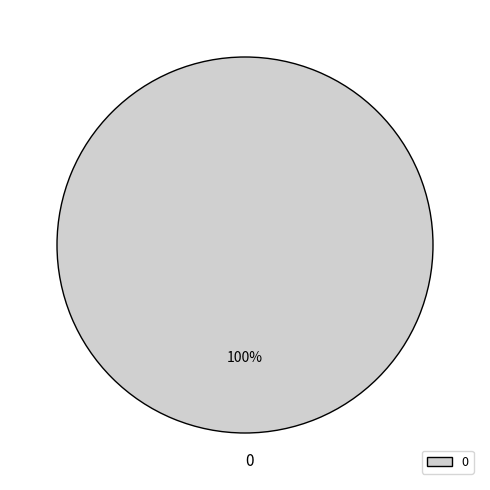

Is it true that 0 is 100% of the pie?

True